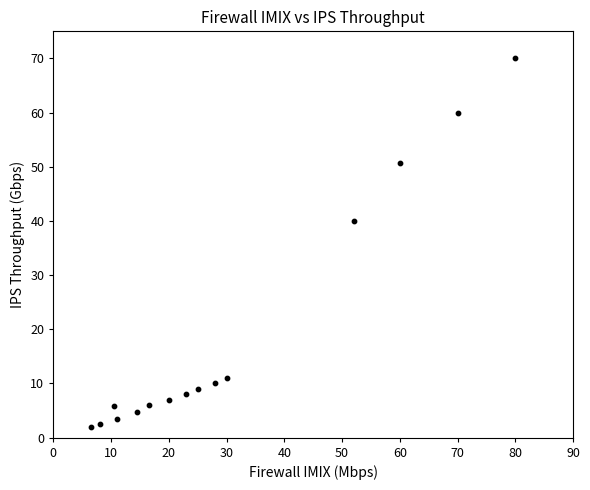

What is the range of Y values (max minus min)?

68.0